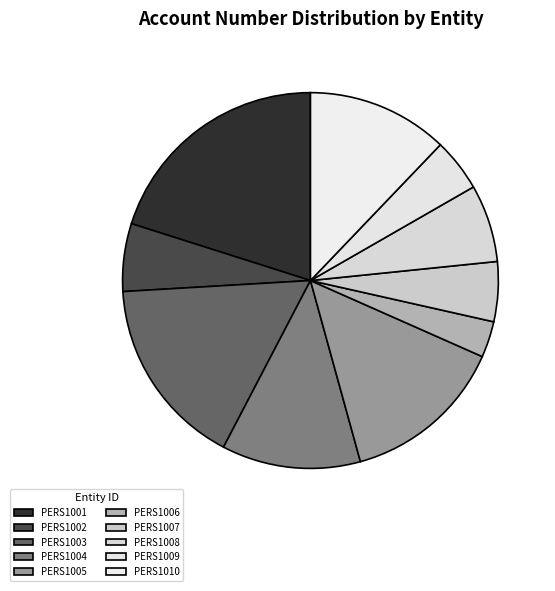

The PERS1007 slice represents 12% of the pie. True or false?

False